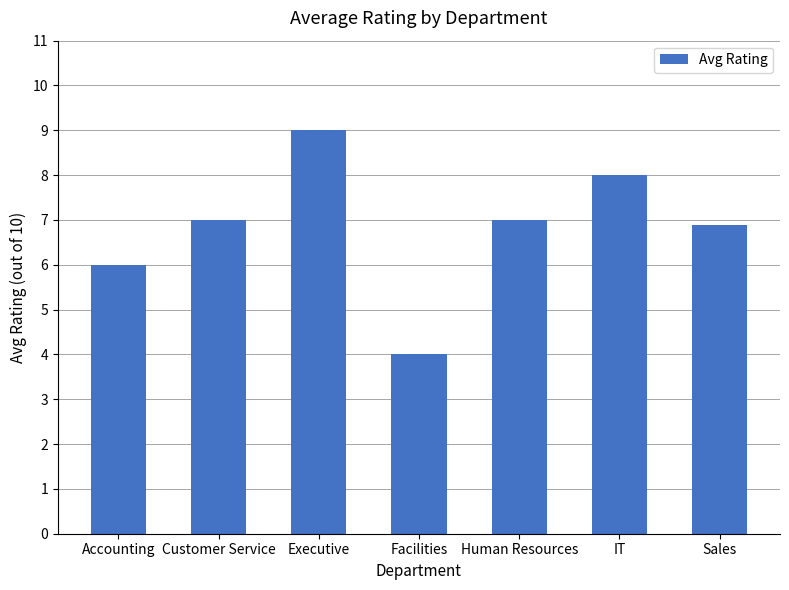

What is the minimum value shown in the chart?

4.0